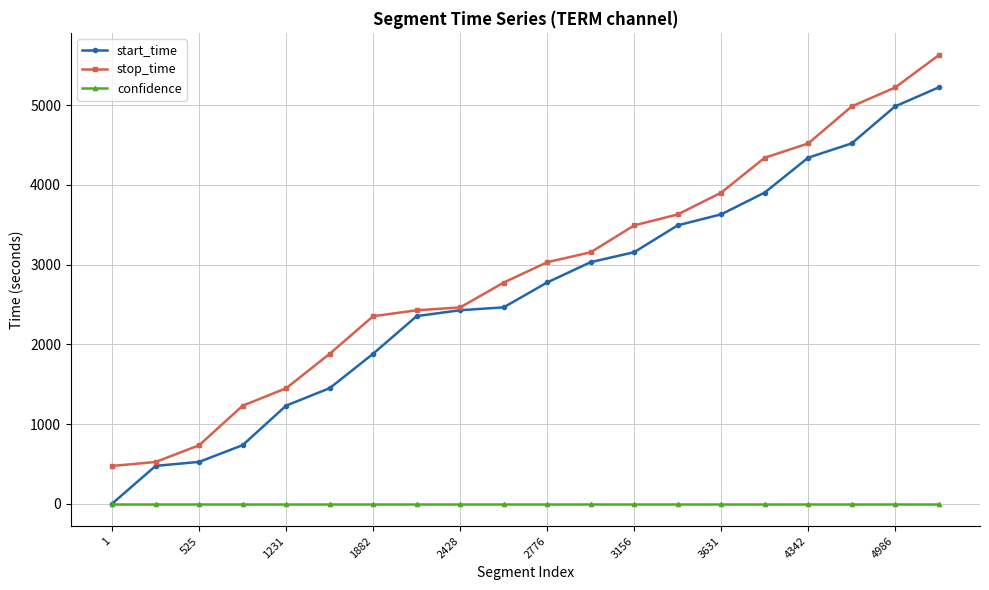

Which series has the largest total across all categories?

stop_time